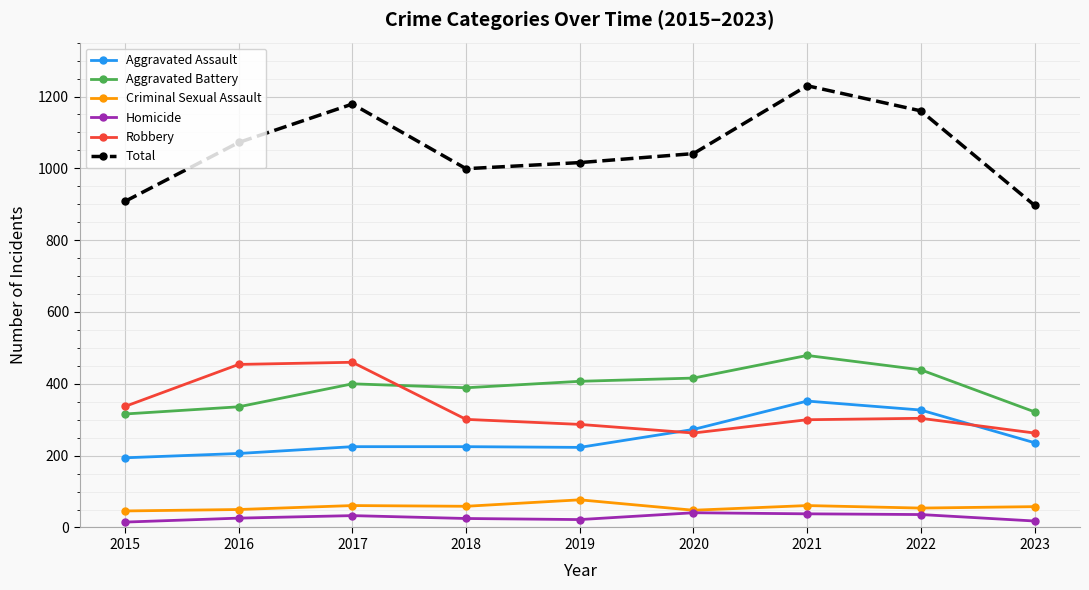

Between 2016 and 2023, which series saw the biggest shift?

Robbery